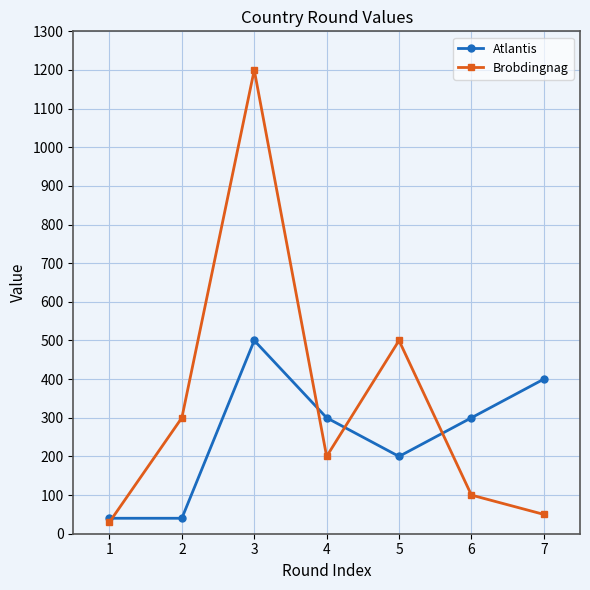

The Brobdingnag series shows 300 at 2. True or false?

True